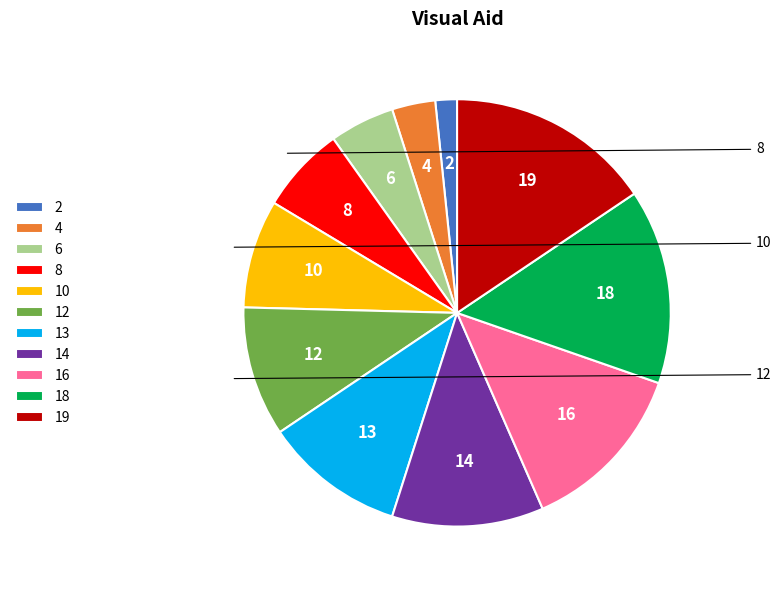

The 14 slice represents 2% of the pie. True or false?

False